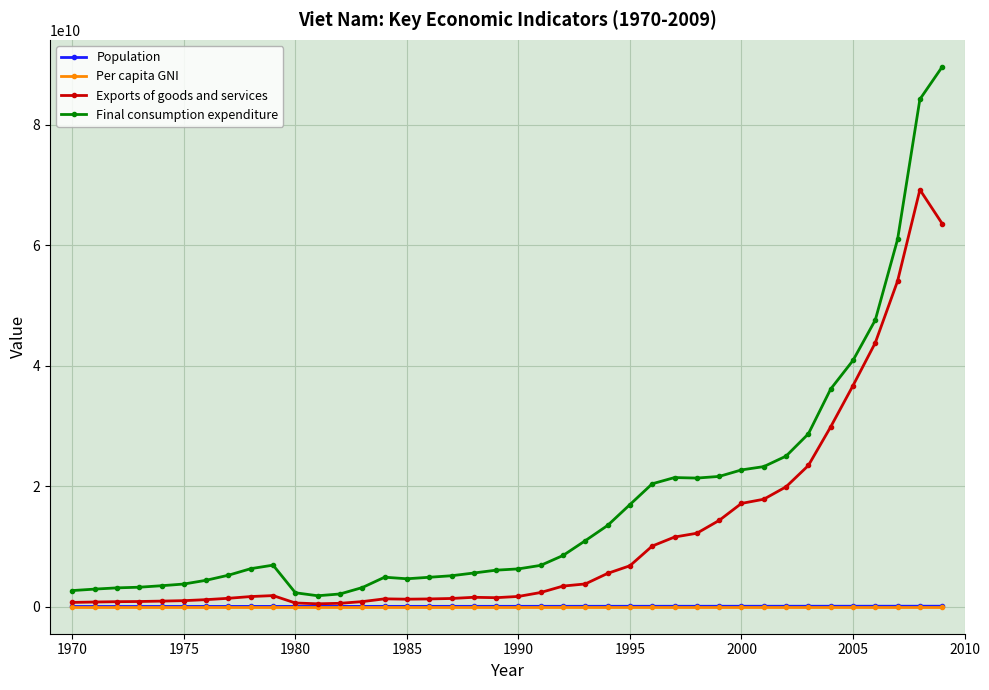

Which series has the widest spread of values?

Final consumption expenditure